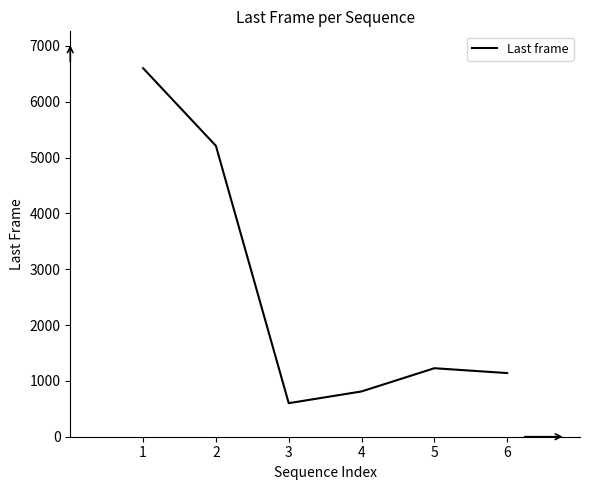

How many lines are shown in the chart?

1